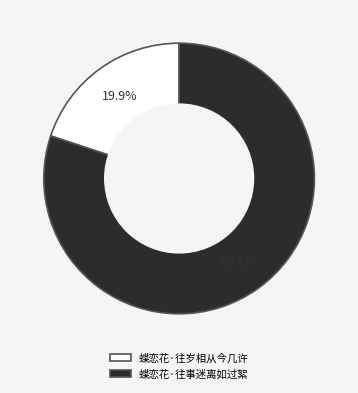

Does any single category account for the majority?

Yes